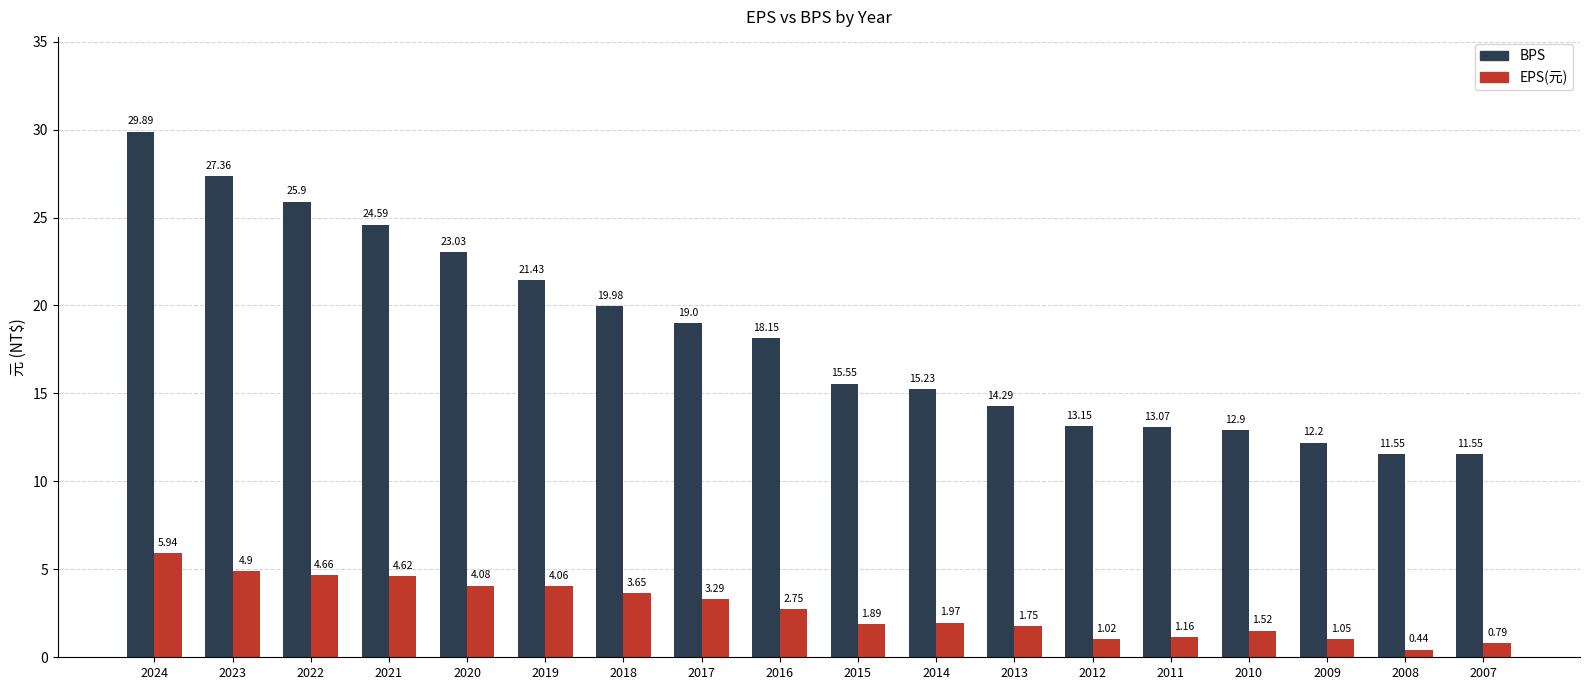

Count the number of categories in the chart.

18